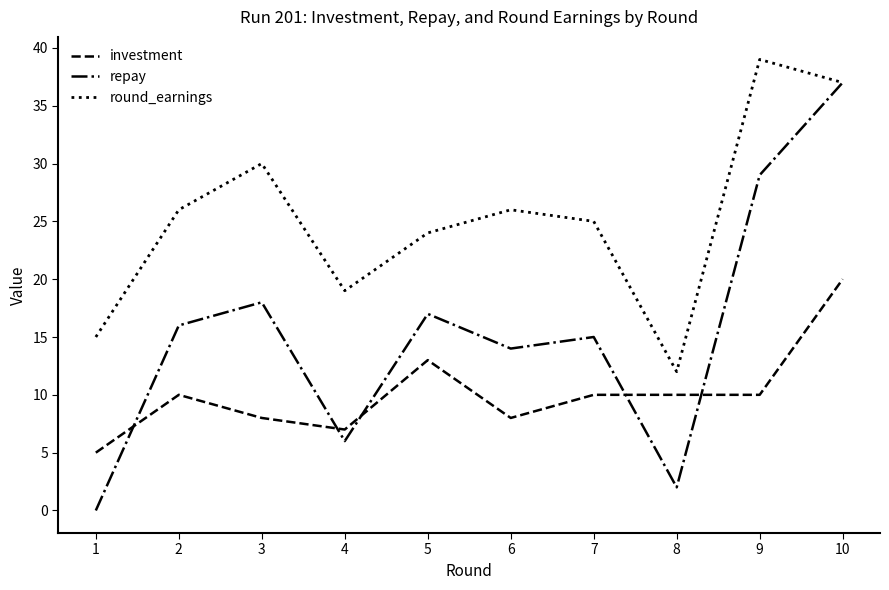

Between 5 and 6, which series saw the biggest shift?

investment